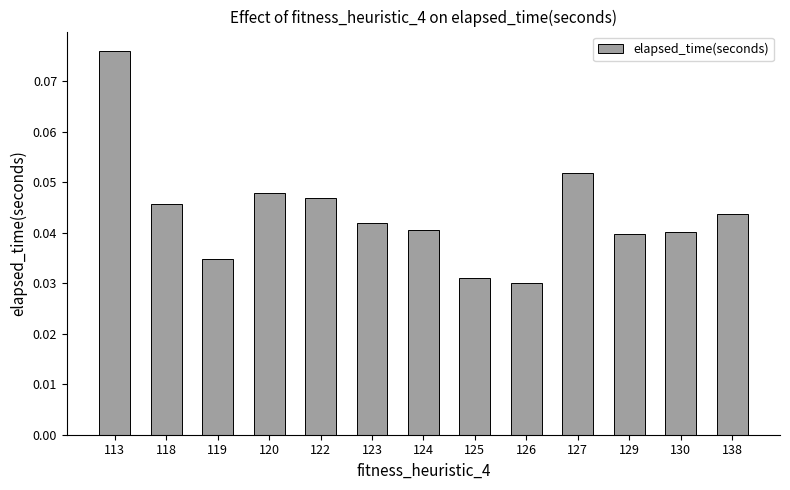

Which has a higher value, 113 or 120?

113